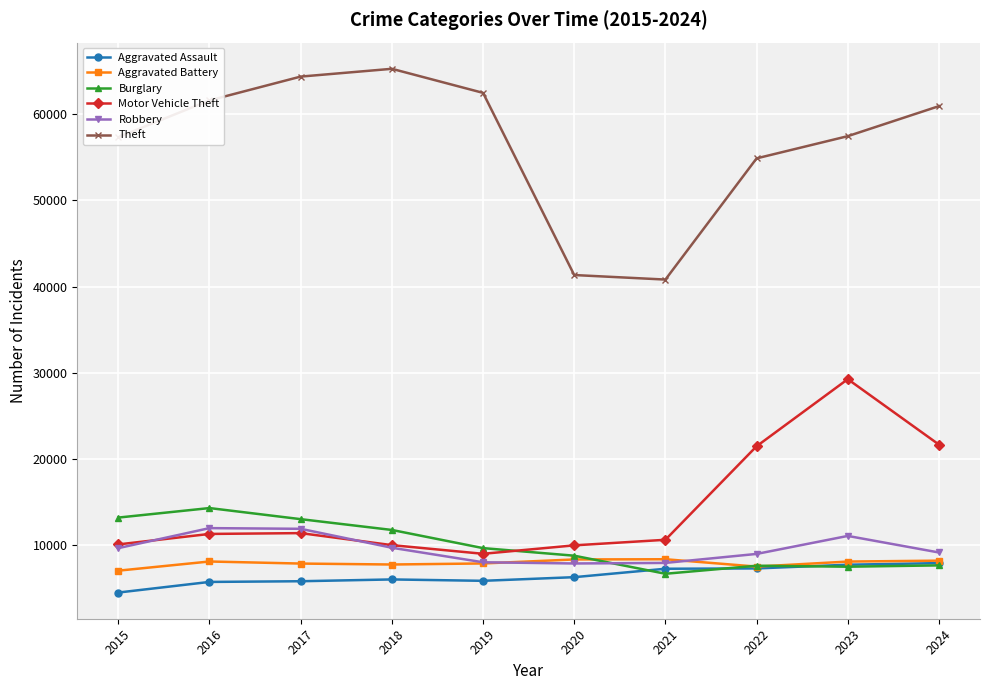

What is the value of the Aggravated Assault point at the 6th from the left?

6265